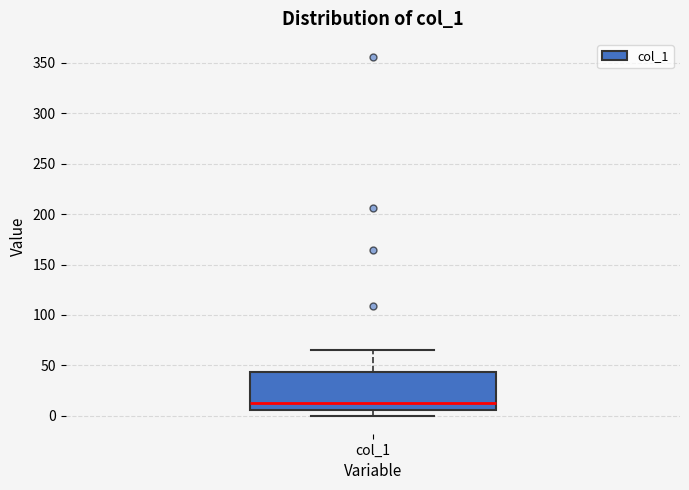

Where is the lower edge of the box for col_1 on the y-axis? The values are not printed on the chart, so give them approximately, as read against the axis.

5